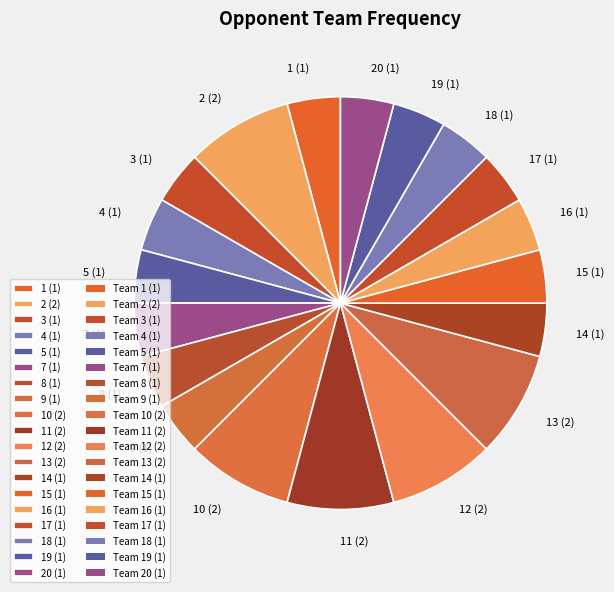

What is the ratio of the value at 3 (1) to the value at 12 (2)?

0.5